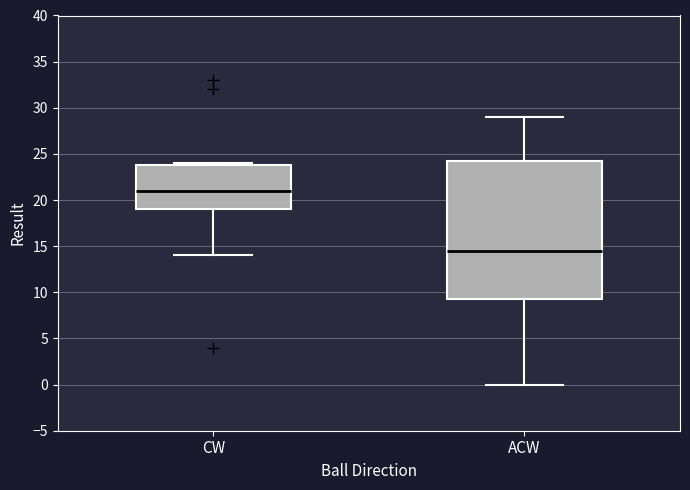

Which box is the tallest, from its lower edge to its upper edge?

ACW